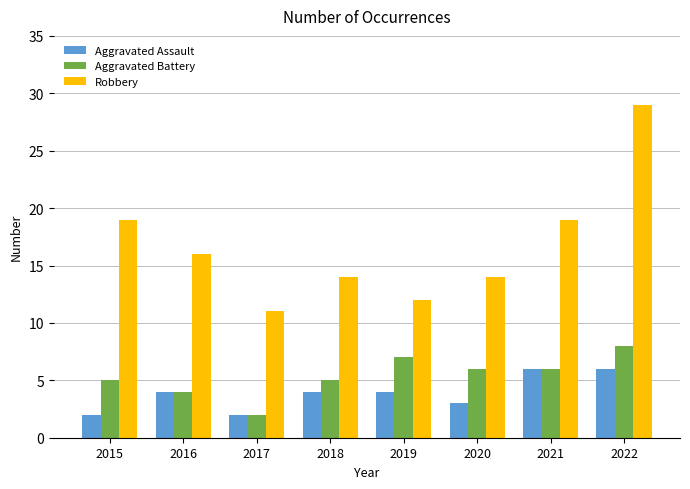

True or false: Aggravated Battery has a value of 2 at 2018.

False